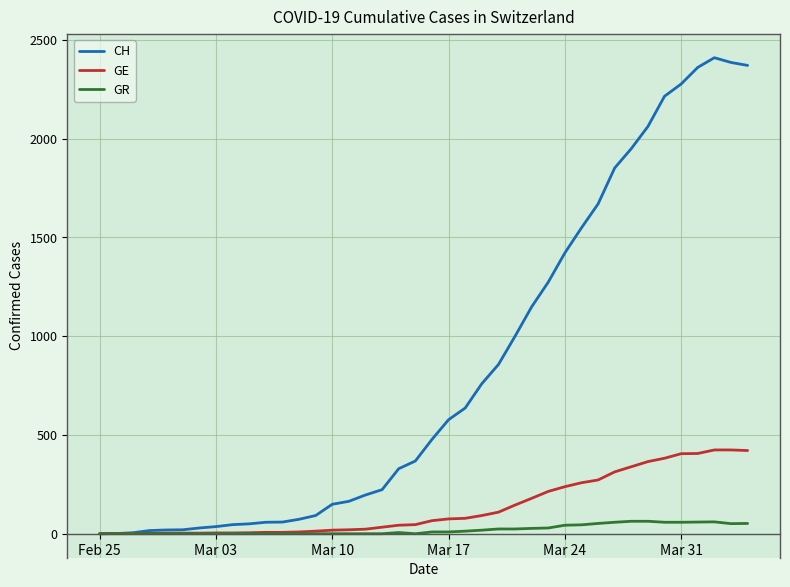

What is the highest value of the GR series?

63